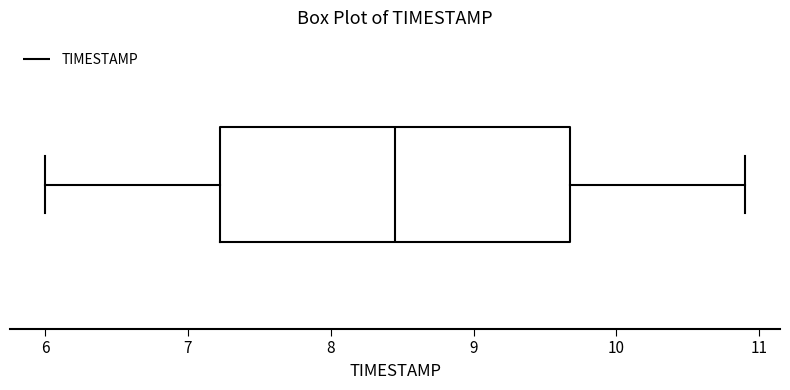

Transcribe this box plot: give where the median line is, the range the box spans, and where the two whiskers end, as read against the x-axis. The values are not printed on the chart, so give them approximately, as read against the axis.

median 8.5, box 7.2 to 9.7, whiskers 6.0 to 10.9